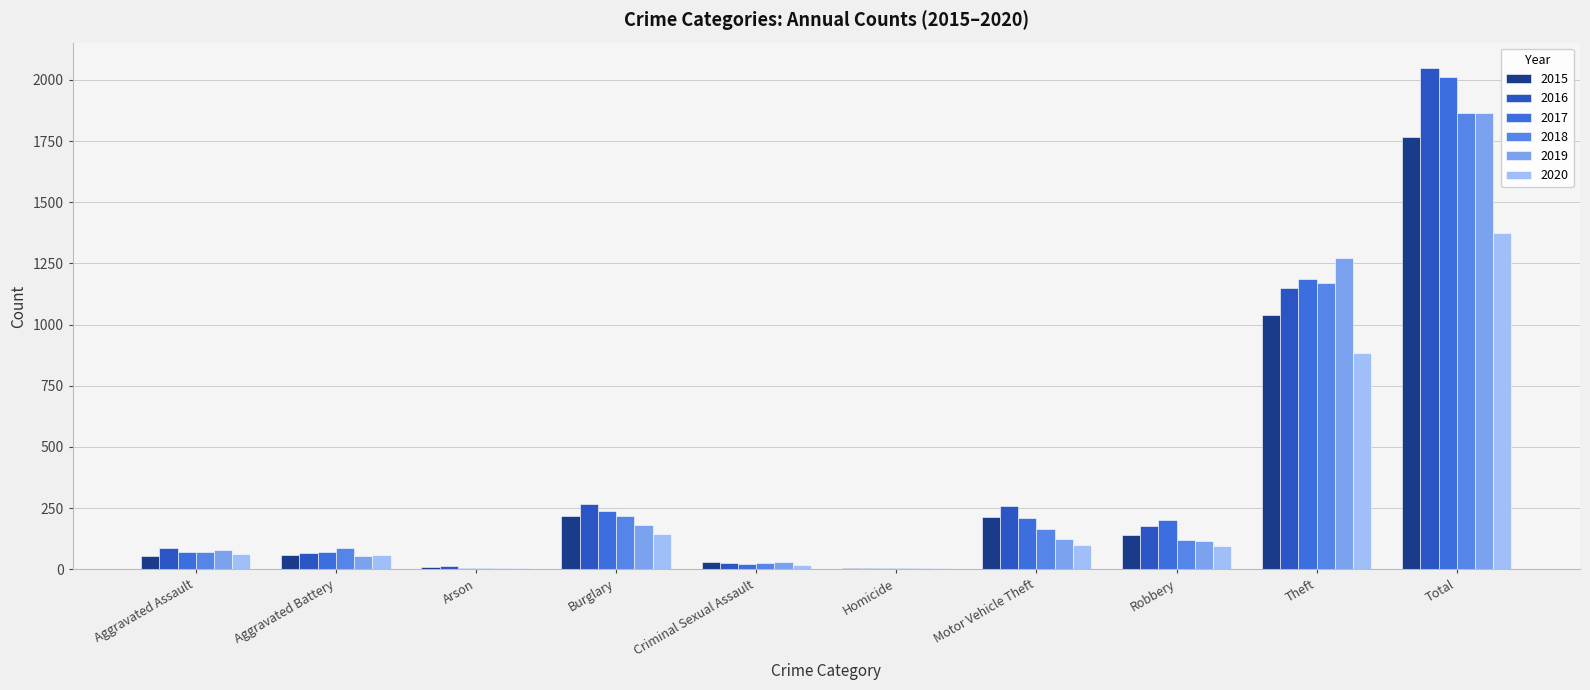

Rank the categories by 2020 value from lowest to highest.

Homicide, Arson, Criminal Sexual Assault, Aggravated Battery, Aggravated Assault, Robbery, Motor Vehicle Theft, Burglary, Theft, Total